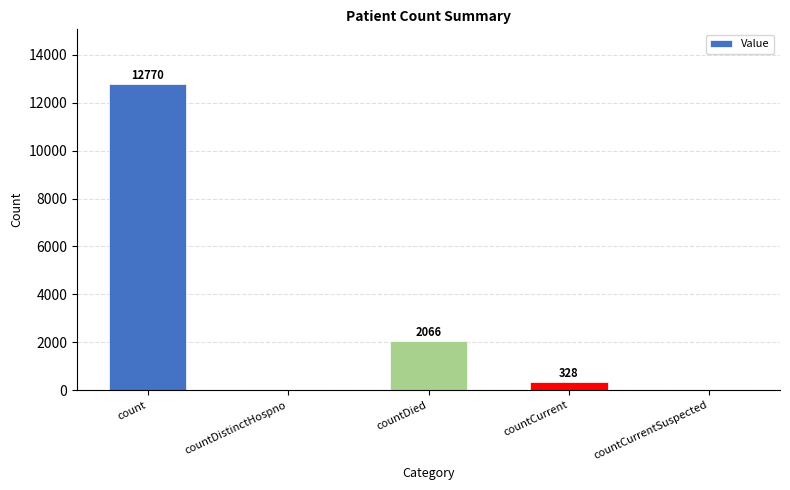

At which category does the chart reach its peak across all series?

count